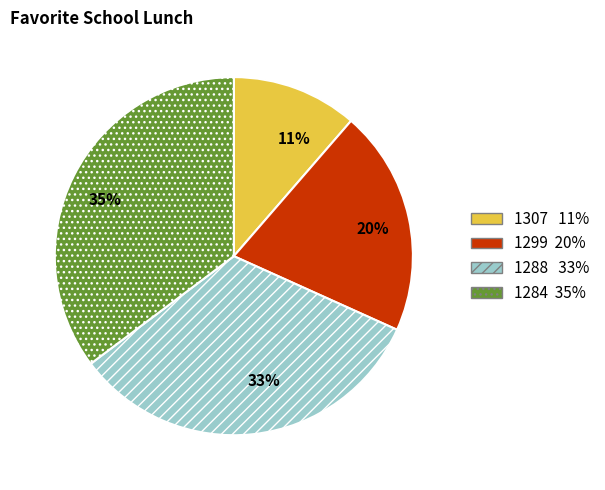

How many segments does this pie chart have?

4